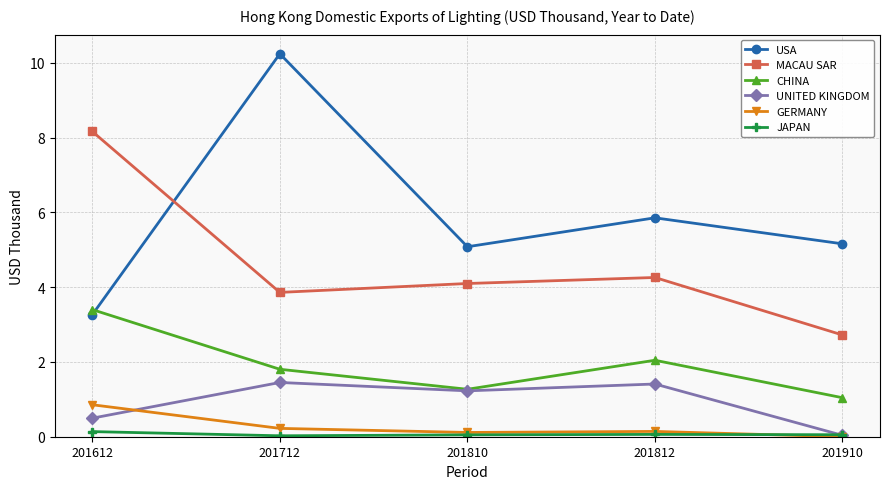

Which series has the largest total across all categories?

USA